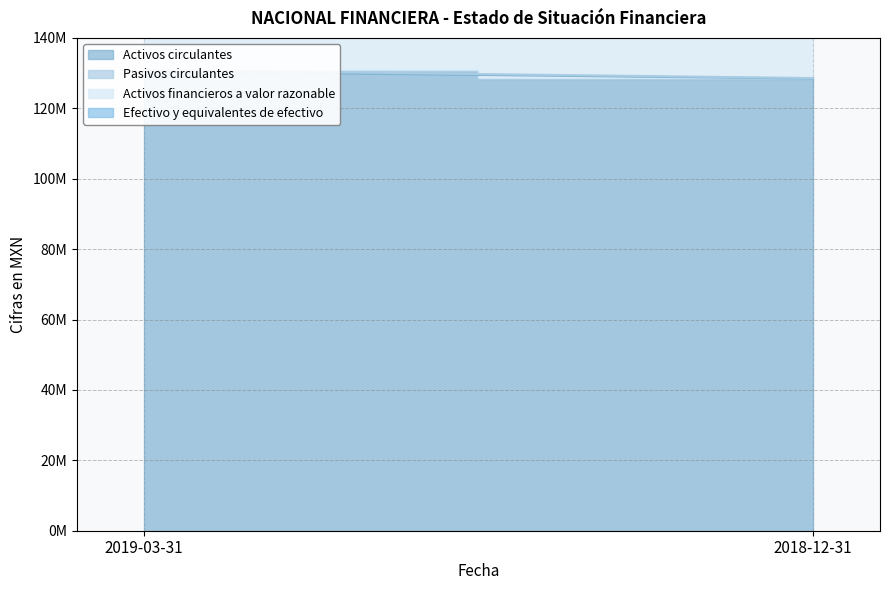

Reading left to right, transcribe all the data shown in this chart.

Activos circulantes: 130480000	128450000
Pasivos circulantes: 398000	140000
Activos financieros a valor razonable: 130304000	128127000
Efectivo y equivalentes de efectivo: 176000	323000